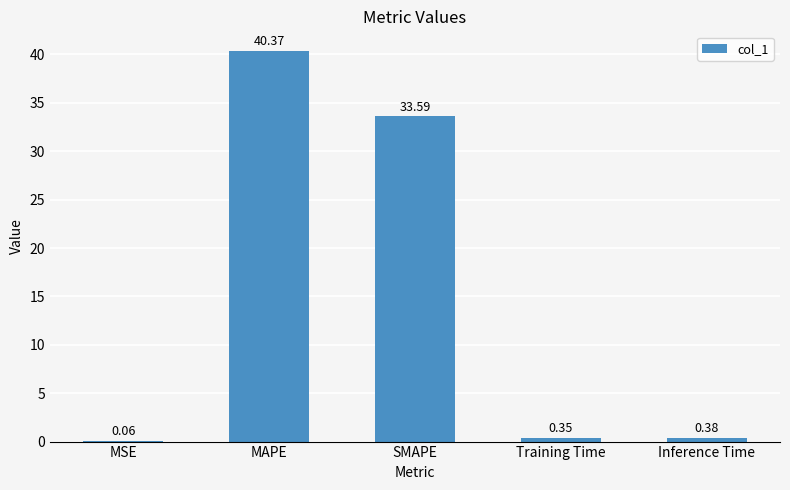

Are the bars horizontal?

No